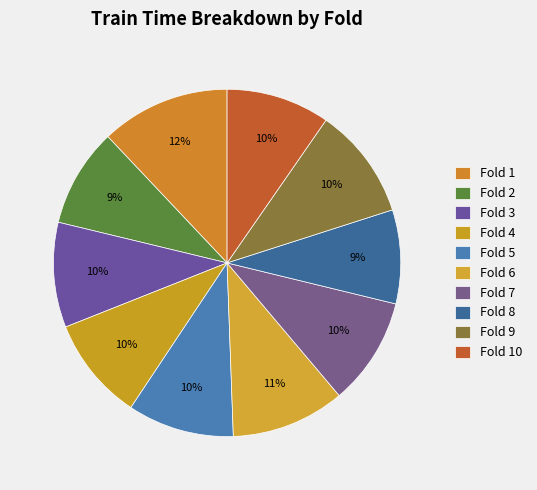

Count the number of slices in the pie.

10